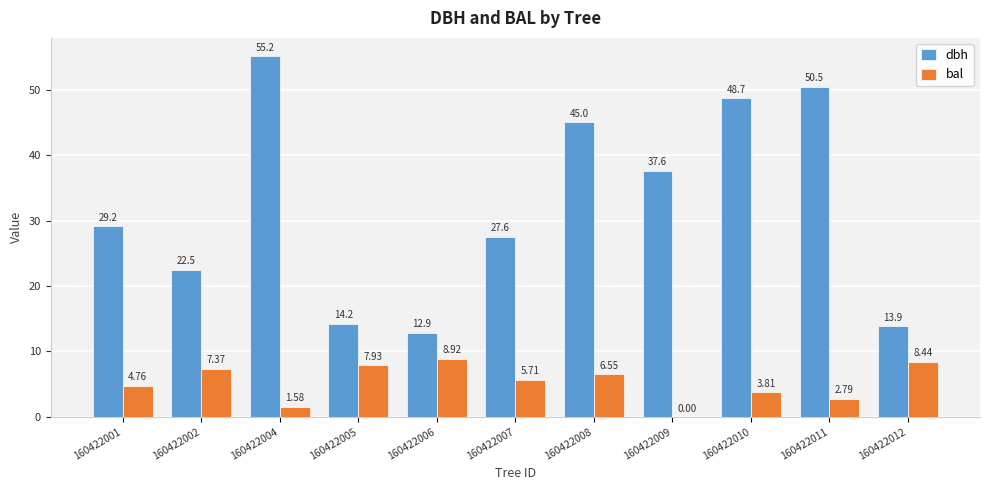

Between 160422007 and 160422011, which series saw the biggest shift?

dbh